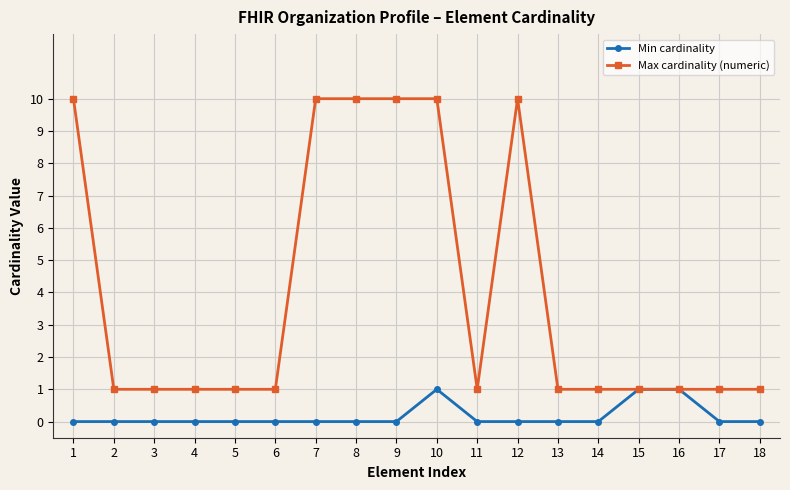

Which series has the largest range (max minus min)?

Max cardinality (numeric)